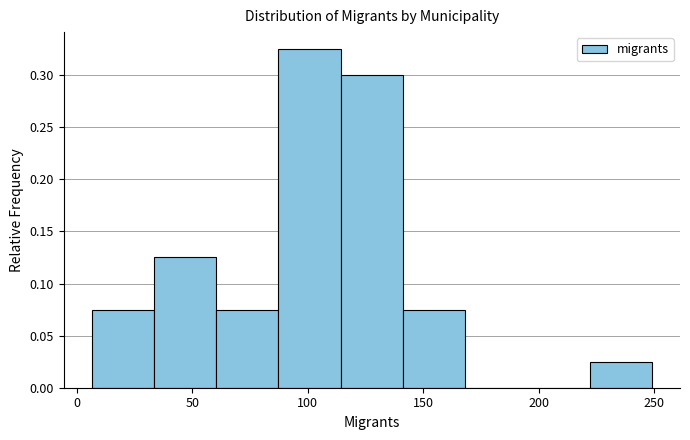

Reading left to right, transcribe this chart: for each bar, give the range it covers on the x-axis and its height. Neither the bar edges nor the heights are printed on the chart, so give them approximately, as read against the axes.

5 to 35: 0.075
35 to 60: 0.125
60 to 85: 0.075
85 to 115: 0.325
115 to 140: 0.300
140 to 170: 0.075
170 to 195: 0
195 to 220: 0
220 to 250: 0.025